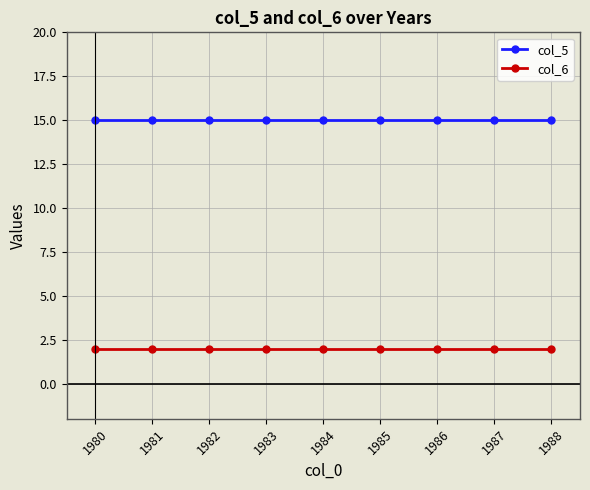

How many data points does each series have?

9